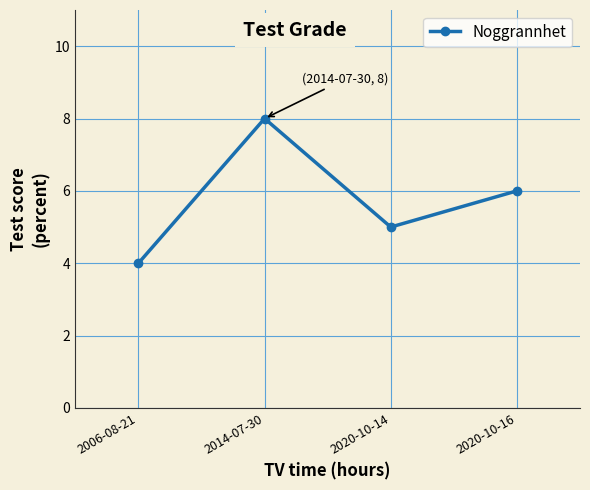

Reading right to left, transcribe all the data shown in this chart.

6	5	8	4